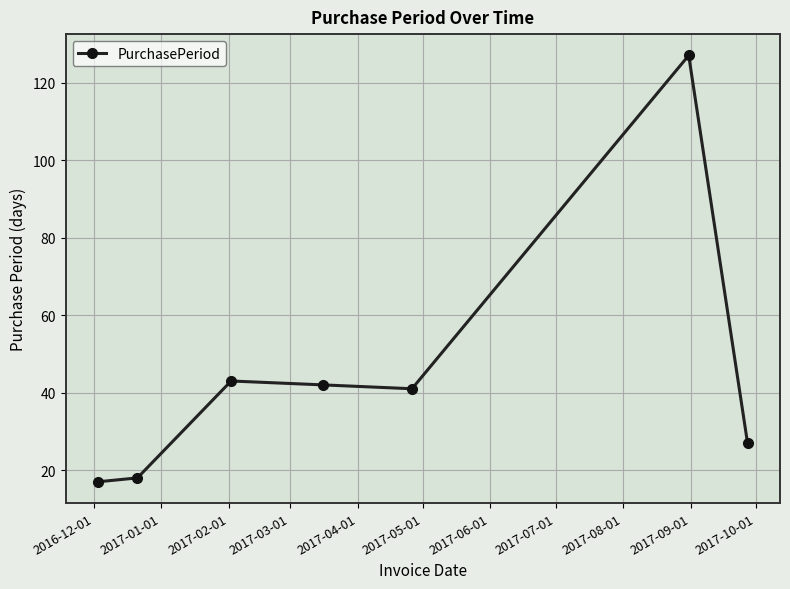

Reading left to right, transcribe all the data shown in this chart.

17	18	43	42	41	127	27